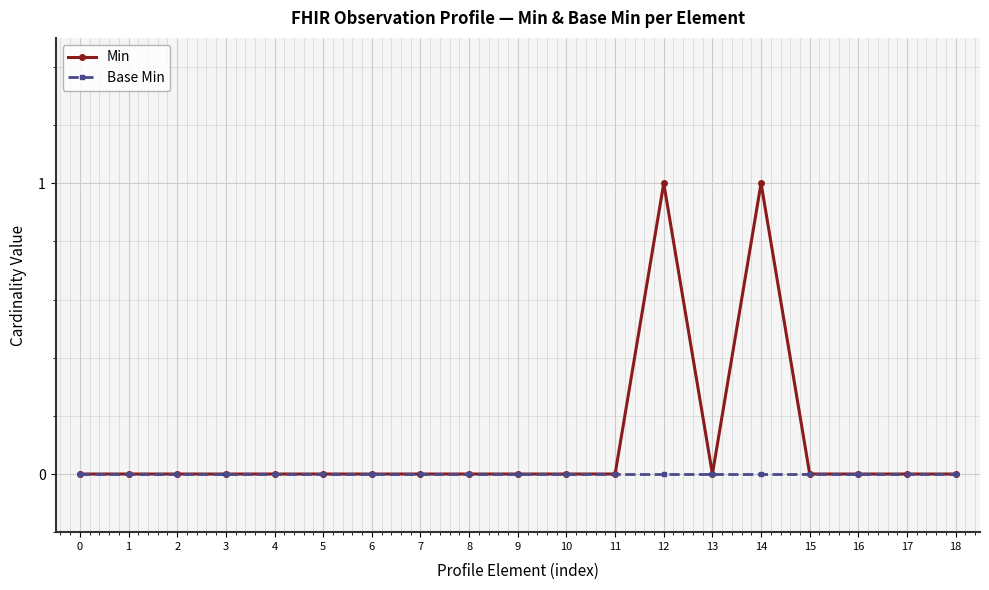

Which series changed the most between 12 and 13?

Min